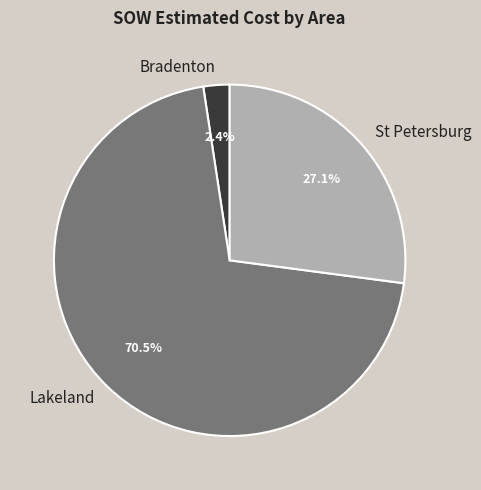

Count the number of slices in the pie.

3